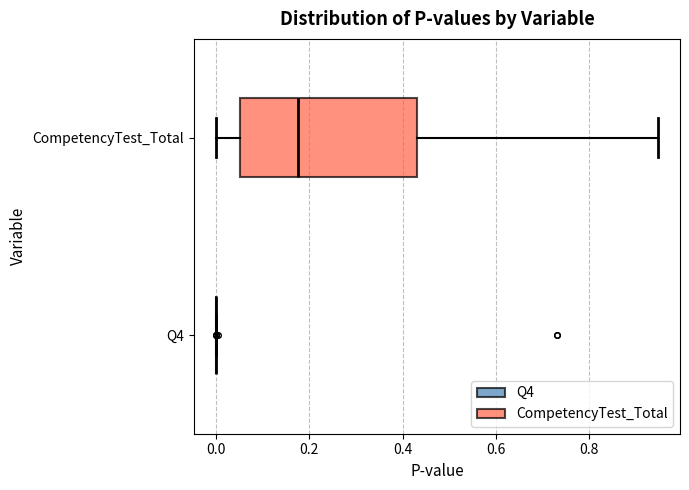

Reading bottom to top, read every box against the x-axis: the position of its median line, the range the box covers, and the ends of its whiskers. The values are not printed on the chart, so give them approximately, as read against the axis.

Q4: box collapsed to a line at 0.00, whiskers 0.00 to 0.00
CompetencyTest_Total: median 0.18, box 0.06 to 0.44, whiskers 0.00 to 0.94